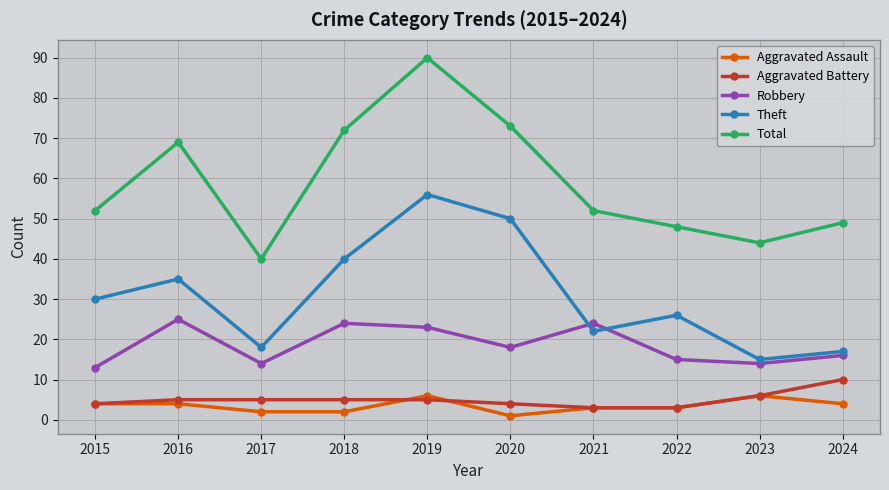

Which series changed the most between 2018 and 2023?

Total